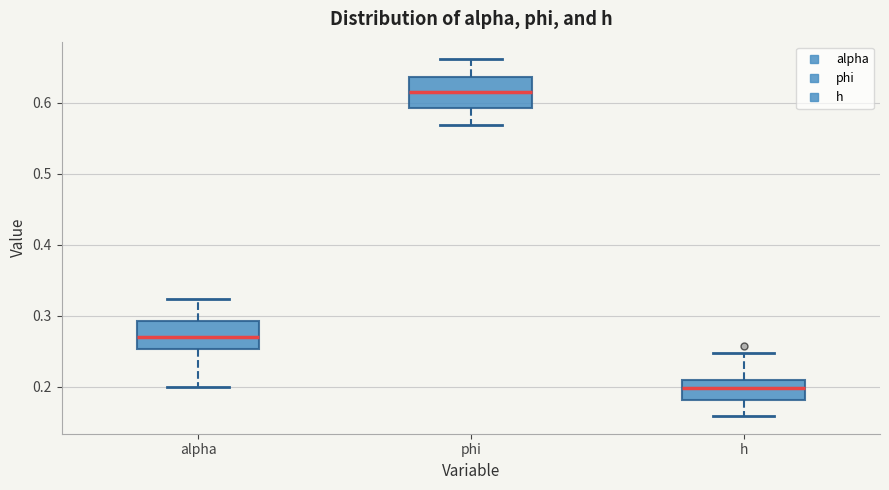

Where is the lower edge of the box for alpha on the y-axis? The values are not printed on the chart, so give them approximately, as read against the axis.

0.25